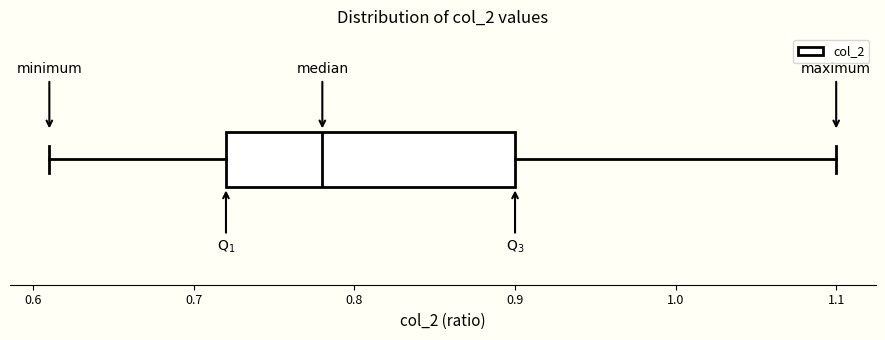

Transcribe this box plot: give where the median line is, the range the box spans, and where the two whiskers end, as read against the x-axis. The values are not printed on the chart, so give them approximately, as read against the axis.

median 0.78, box 0.72 to 0.90, whiskers 0.61 to 1.10